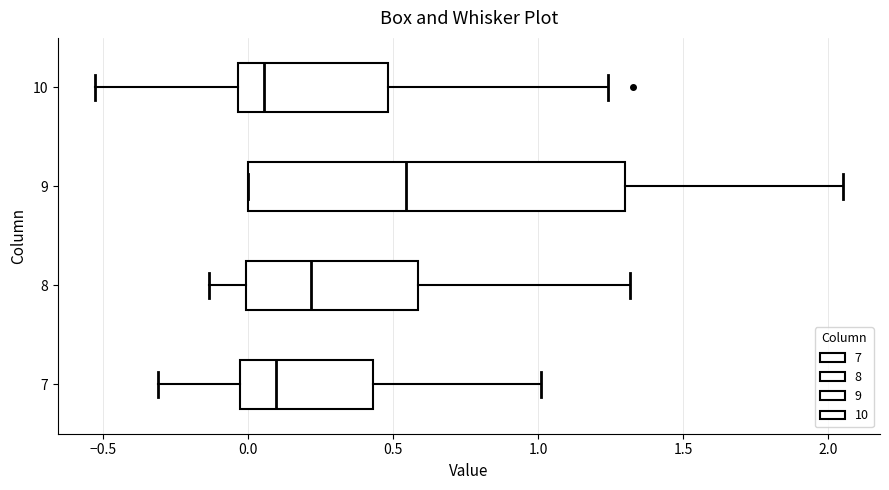

Which box is the widest, from its left edge to its right edge?

9